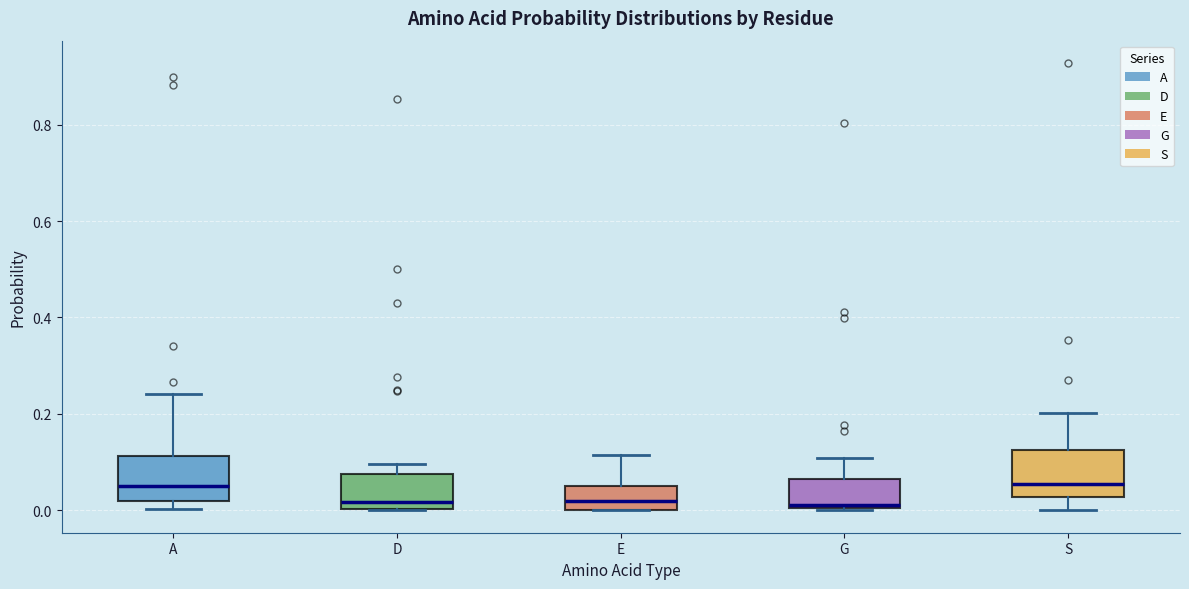

Reading left to right, transcribe this box plot: for each box, give where its median line is, the range the box spans, and where its two whiskers end, as read against the y-axis. The values are not printed on the chart, so give them approximately, as read against the axis.

A: median 0.06, box 0.02 to 0.12, whiskers 0.00 to 0.24
D: median 0.02, box 0.00 to 0.08, whiskers 0.00 to 0.10
E: median 0.02, box 0.00 to 0.06, whiskers 0.00 to 0.12
G: median 0.02, box 0.00 to 0.06, whiskers 0.00 to 0.10
S: median 0.06, box 0.02 to 0.12, whiskers 0.00 to 0.20